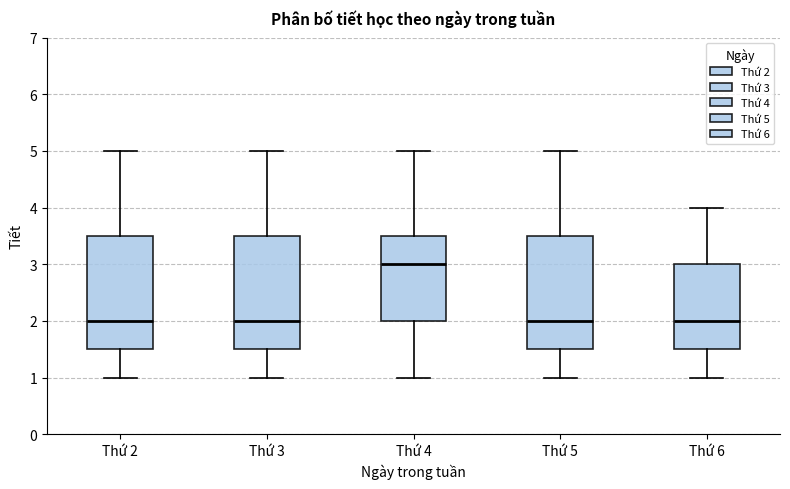

Where is the upper edge of the box for Thứ 6 on the y-axis? The values are not printed on the chart, so give them approximately, as read against the axis.

3.0